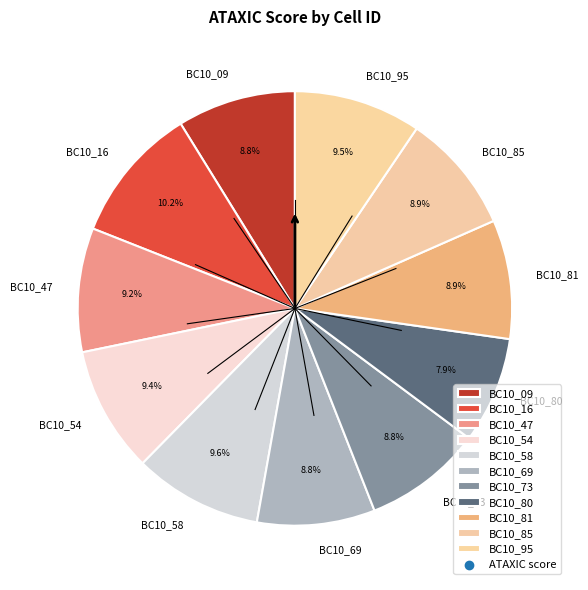

Which category has the biggest portion of the pie?

BC10_16